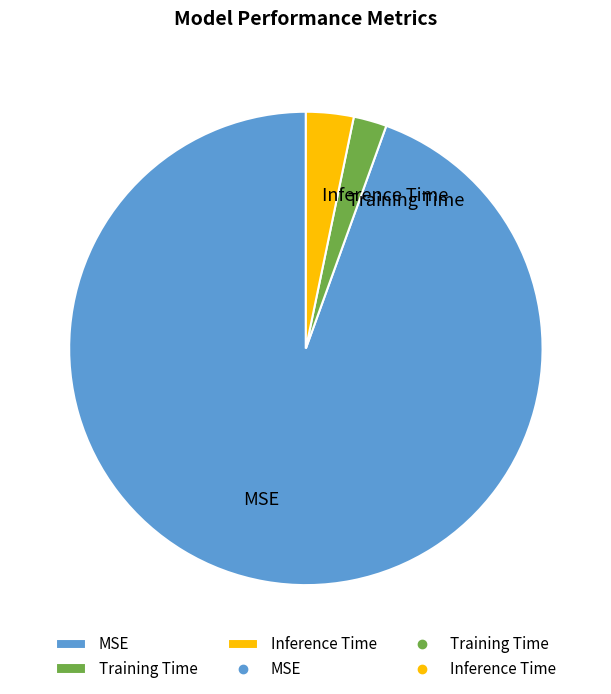

Do MSE and Training Time together represent more than half of the pie?

Yes